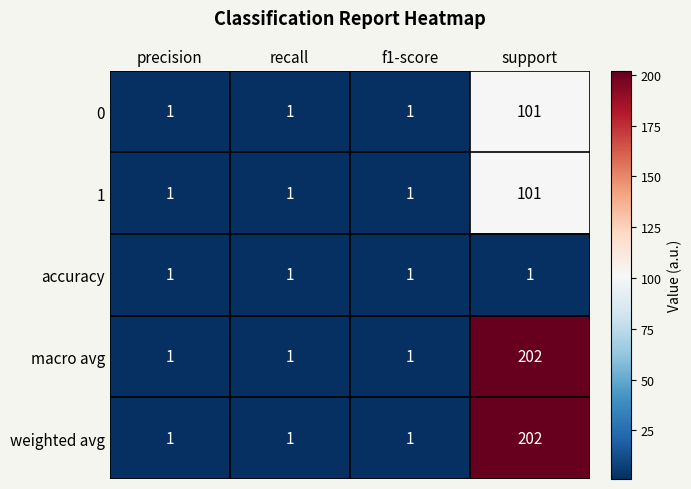

What is the minimum value shown in the chart?

1